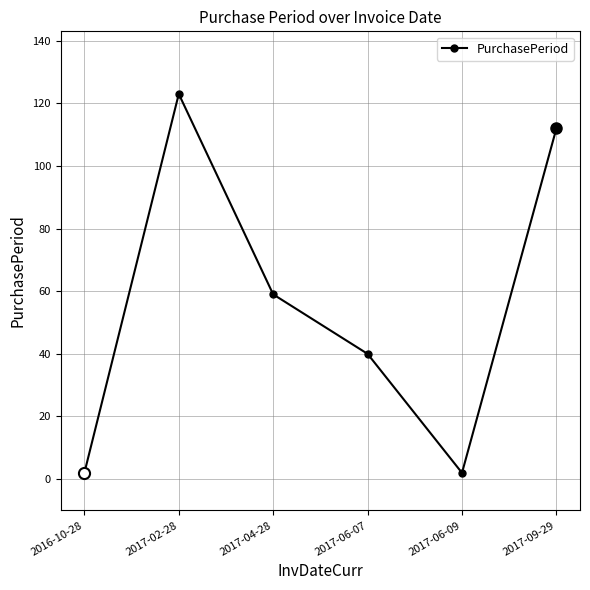

True or false: the data has more than 1 interior local peaks.

False